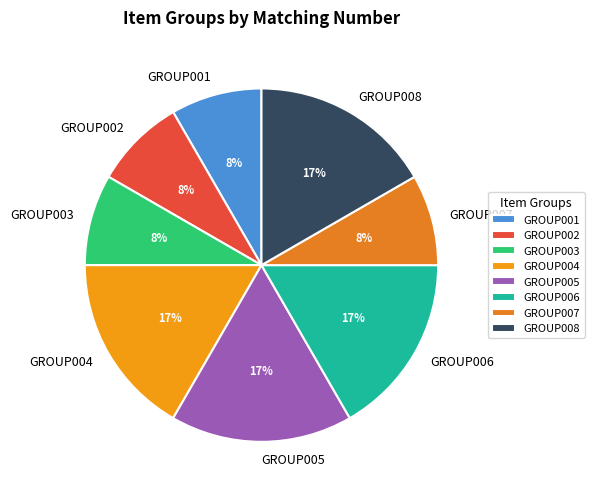

The GROUP005 slice represents 30% of the pie. True or false?

False